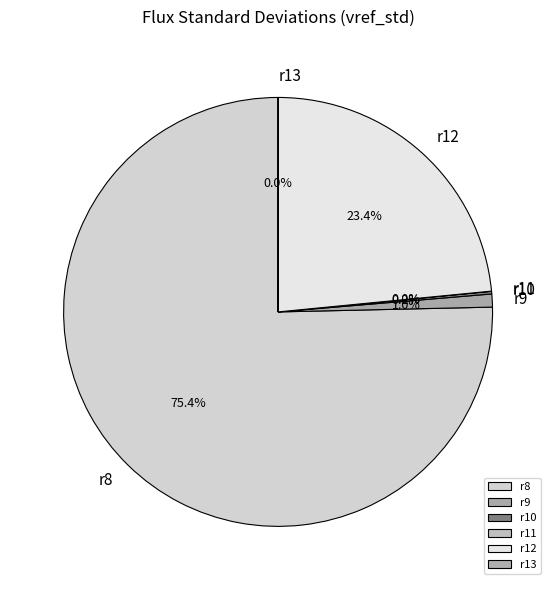

Does r8 represent more than half of the total?

Yes